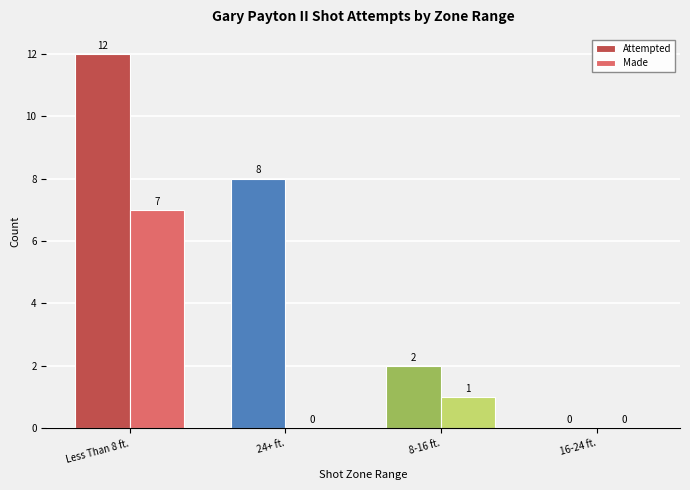

The Attempted series shows 1 at 8-16 ft.. True or false?

False